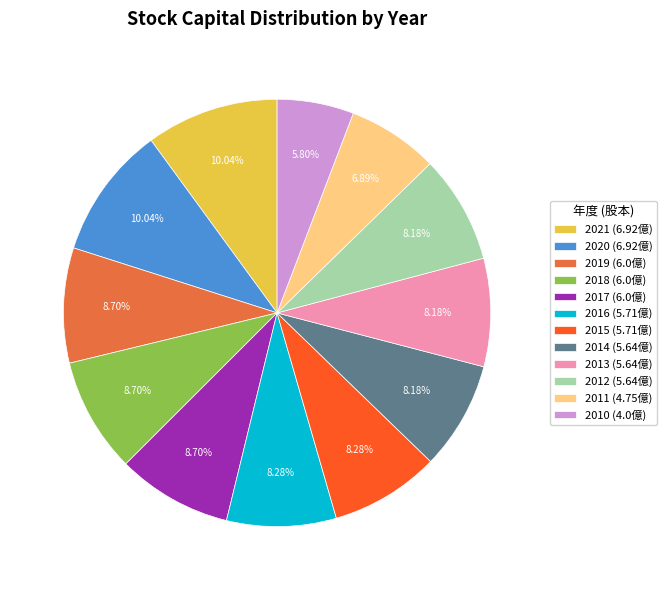

To the nearest percent, what is the difference between the largest and smallest slice percentages?

4%